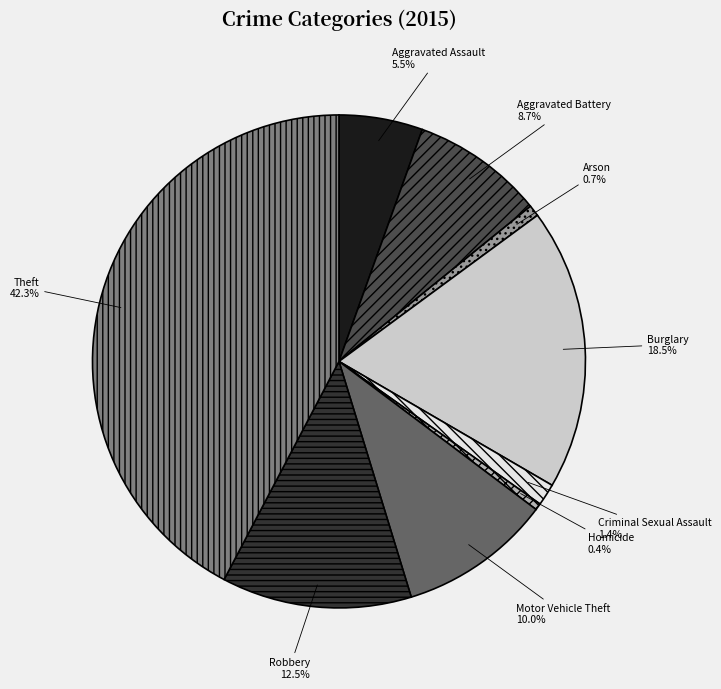

What is the largest slice in the pie chart?

Theft